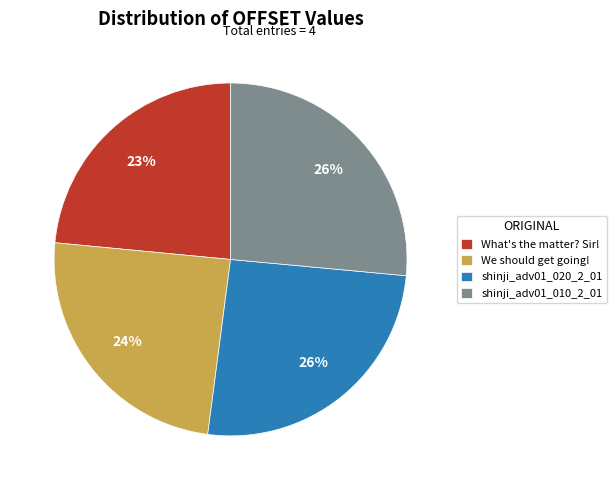

To the nearest percent, what is the difference between the largest and smallest slice percentages?

3%